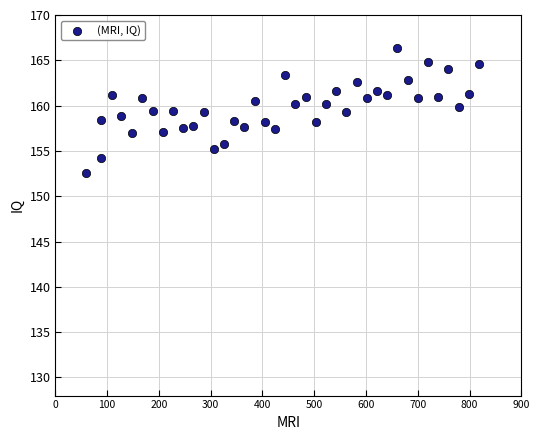

What is the range of Y values (max minus min)?

13.8